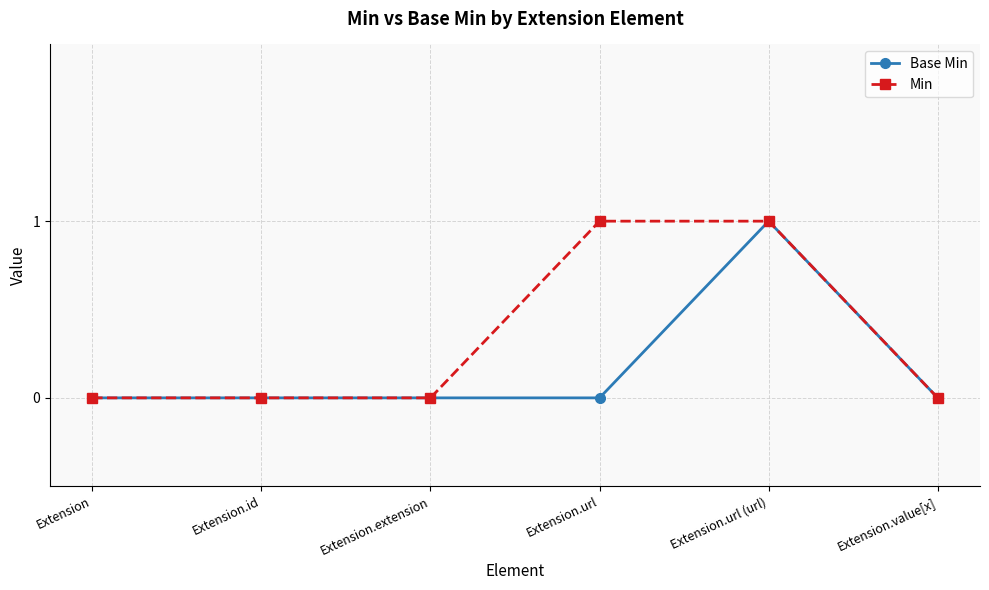

In Base Min, how many points are higher than both neighbors (excluding endpoints)?

1